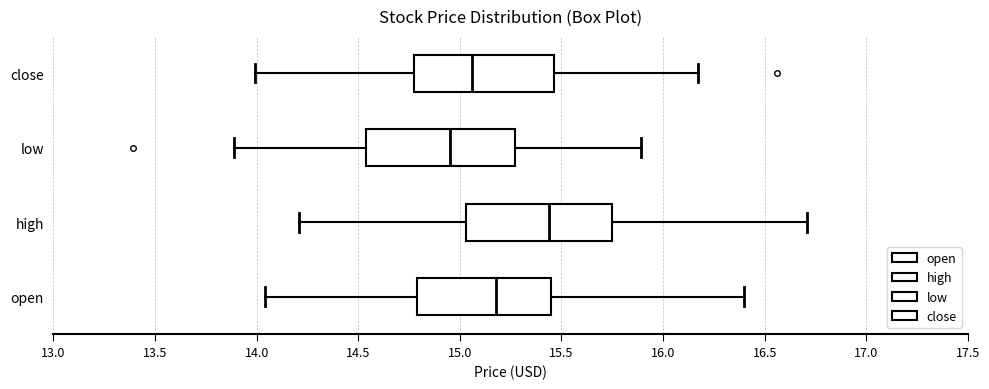

Which box has the furthest to the right median line?

high